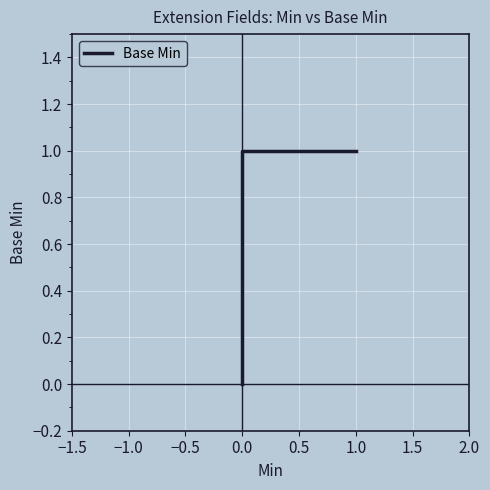

Which has a higher value, 0.0 or 1.0?

1.0